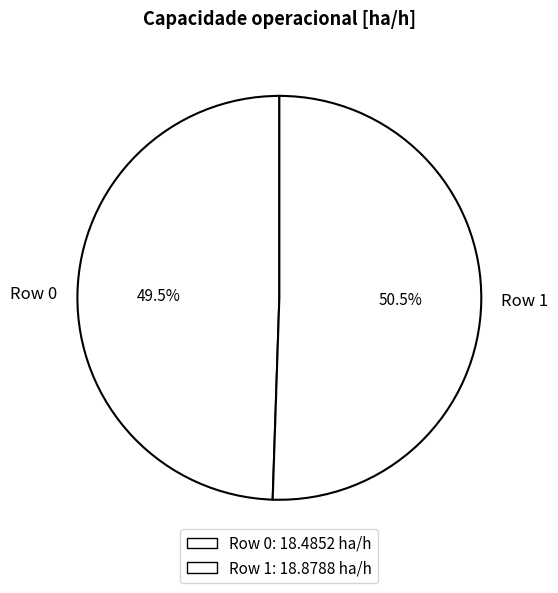

To the nearest percent, what is the average slice percentage?

50%